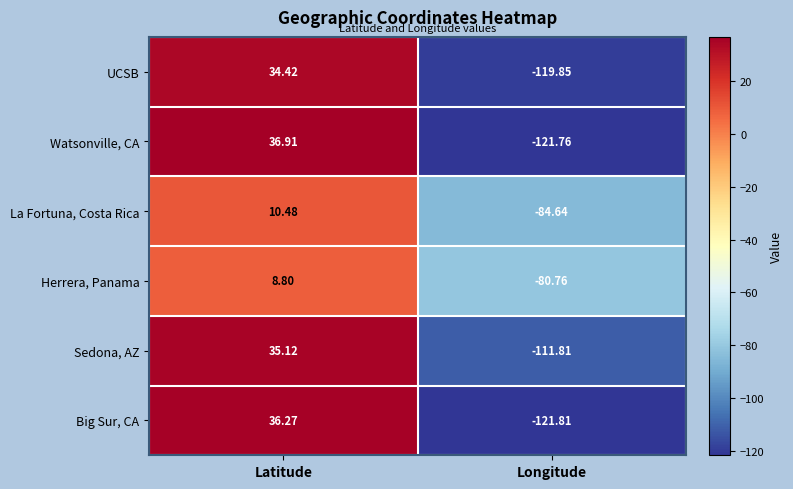

How many distinct data groups are displayed?

6